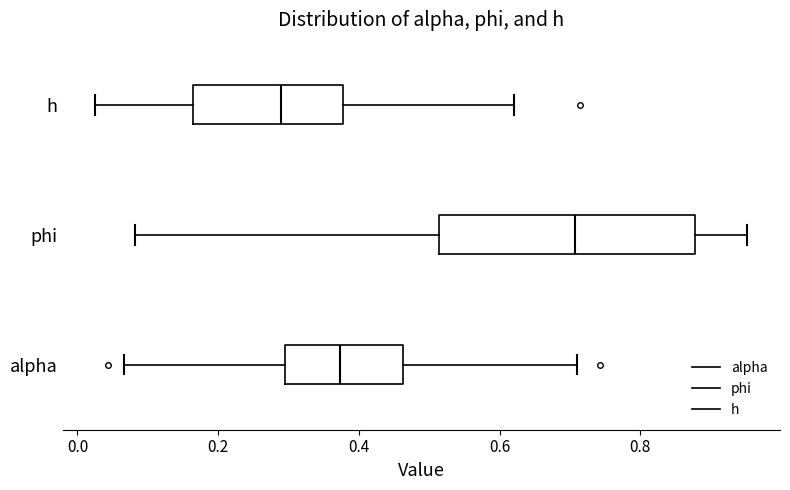

Which box has the furthest to the right median line?

phi